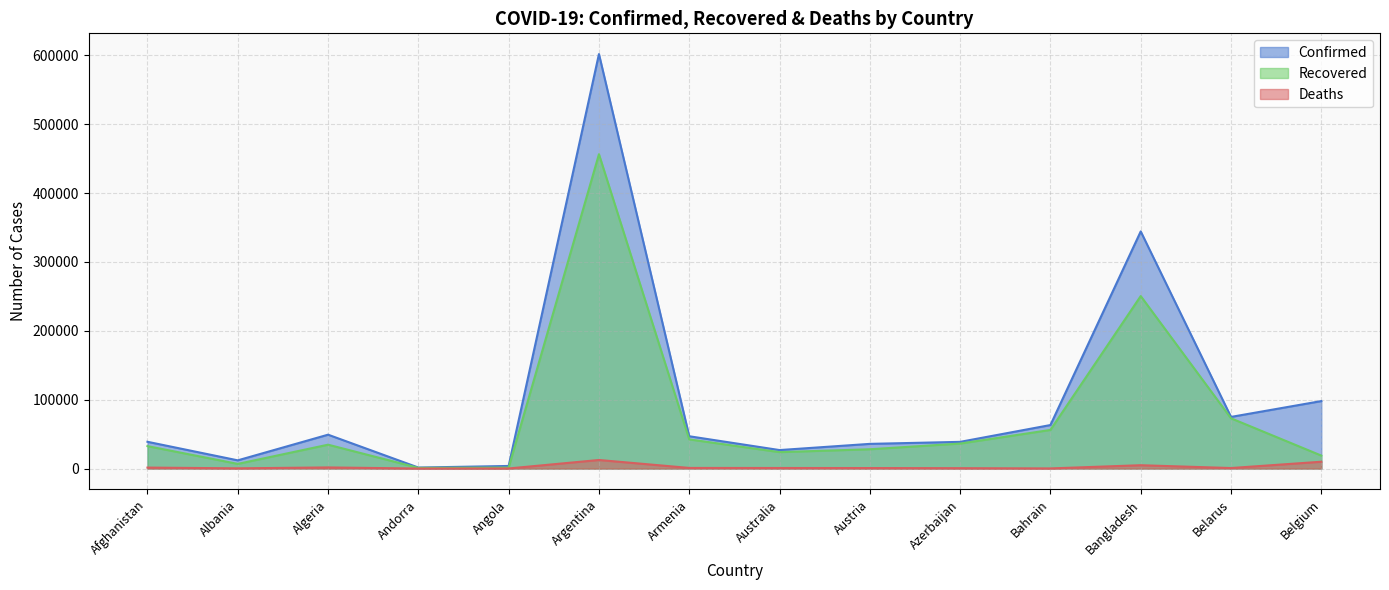

What is the label of the 14th point from the left?

Belgium